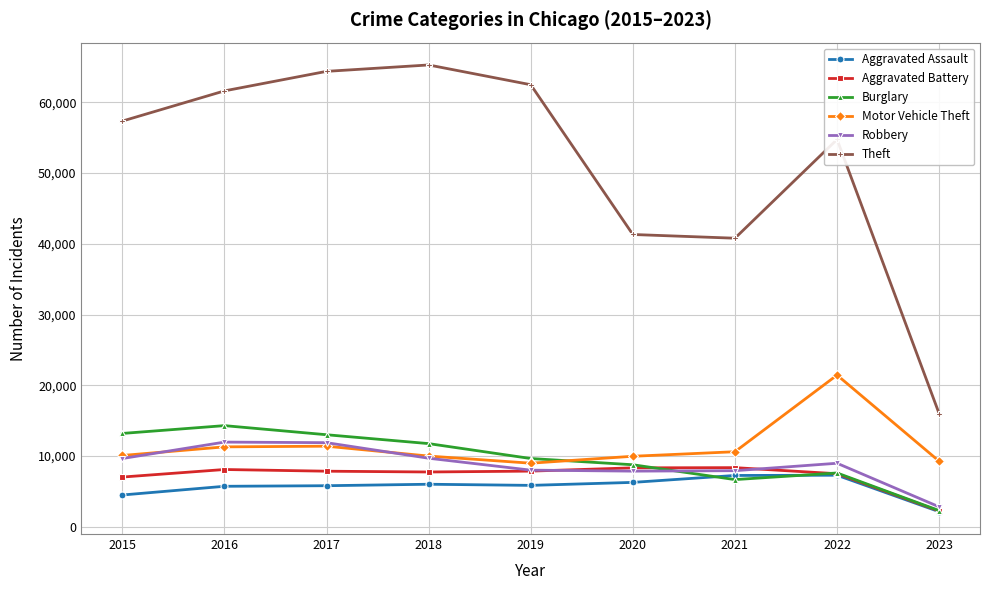

What is the total value across all series at 2016?

112951